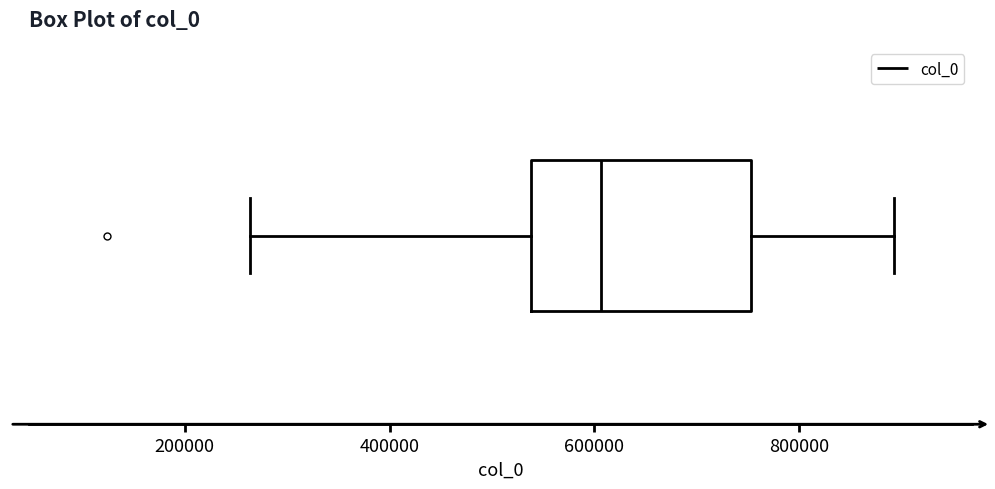

Transcribe this box plot: give where the median line is, the range the box spans, and where the two whiskers end, as read against the x-axis. The values are not printed on the chart, so give them approximately, as read against the axis.

median 600000, box 540000 to 760000, whiskers 260000 to 900000